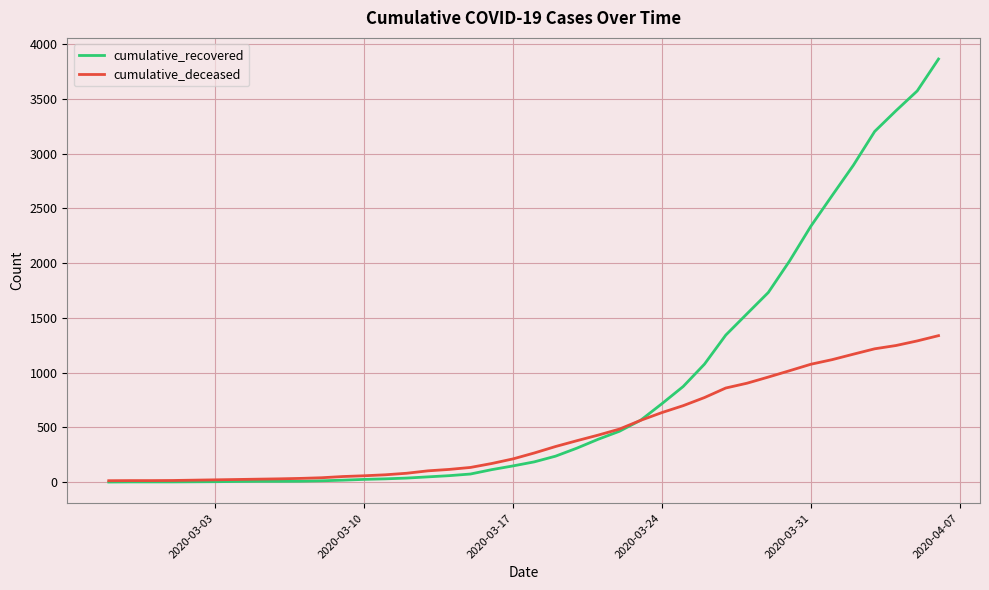

What is the difference between the second highest and minimum values in the cumulative_deceased series?

1276